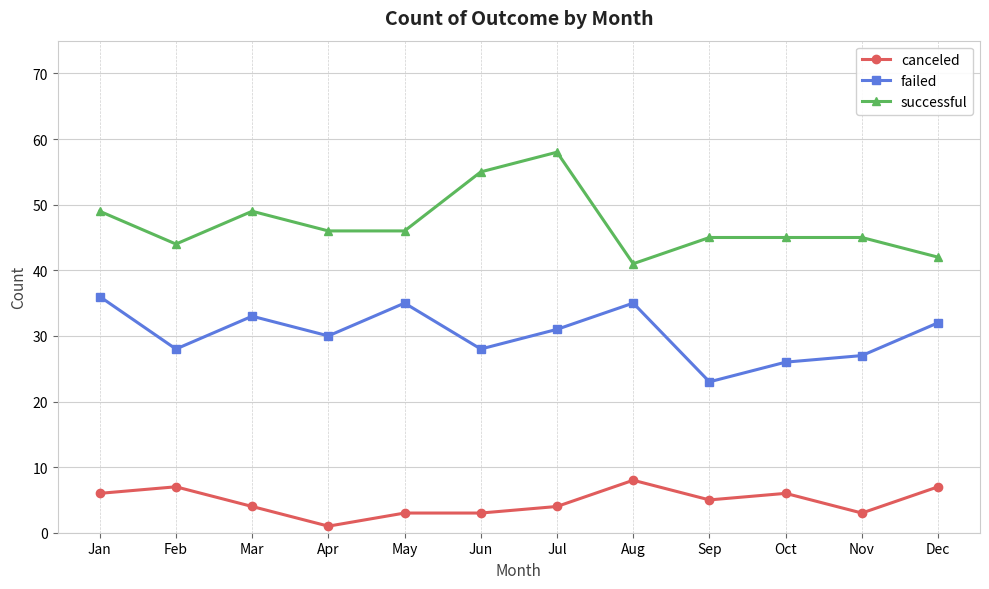

Does the chart display data point markers on the line(s)?

Yes